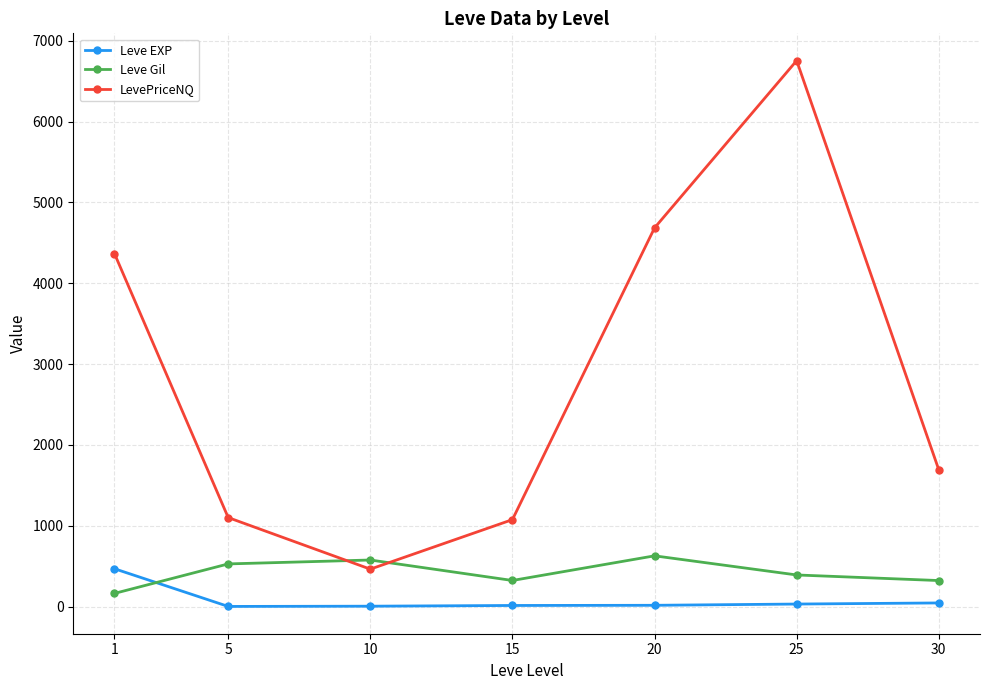

Which series has the largest range (max minus min)?

LevePriceNQ